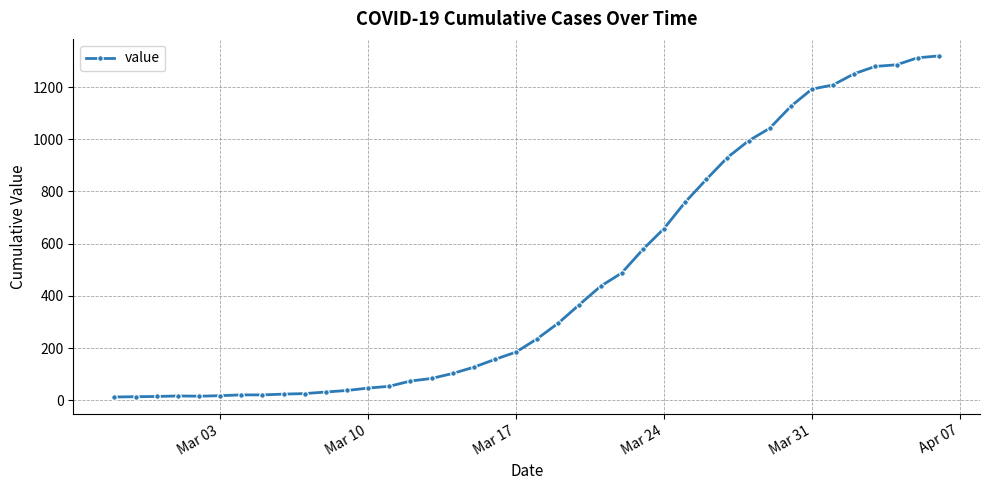

What is the maximum value shown in the chart?

1319